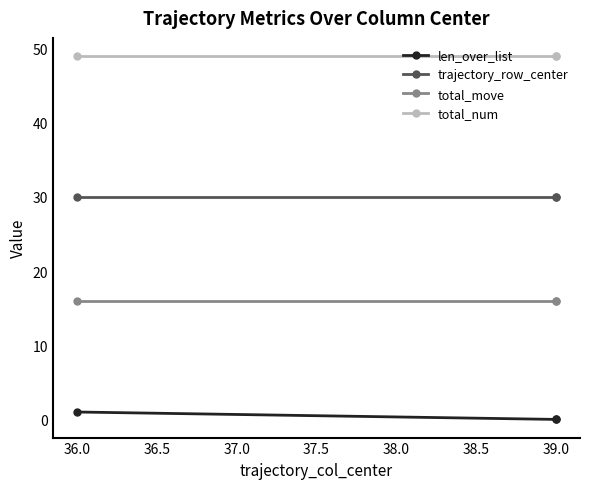

Is the value of total_num at 39.0 greater than the value of len_over_list at 39.0?

Yes